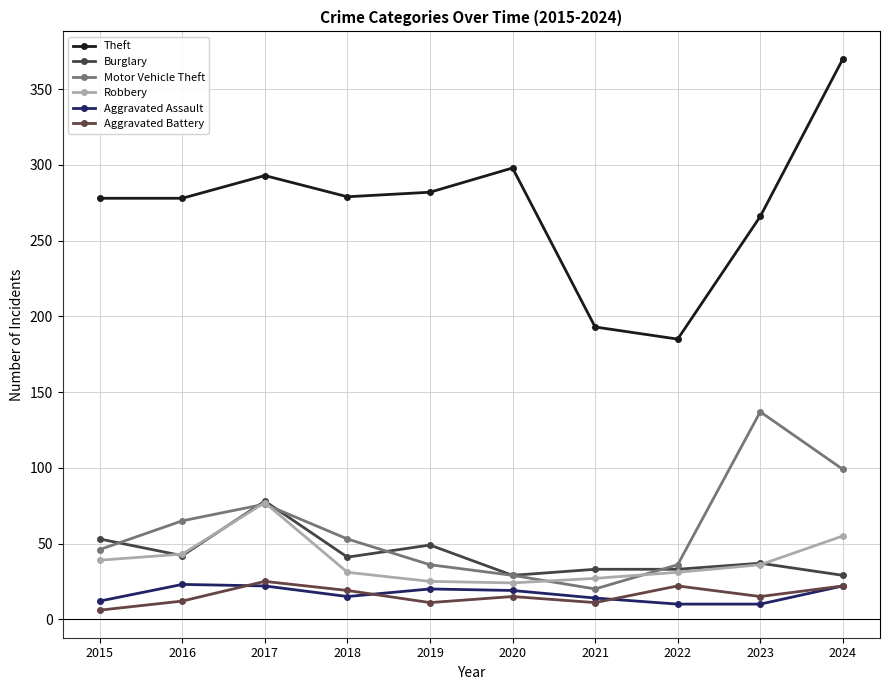

Is it true that Burglary equals 12 at 2024?

False